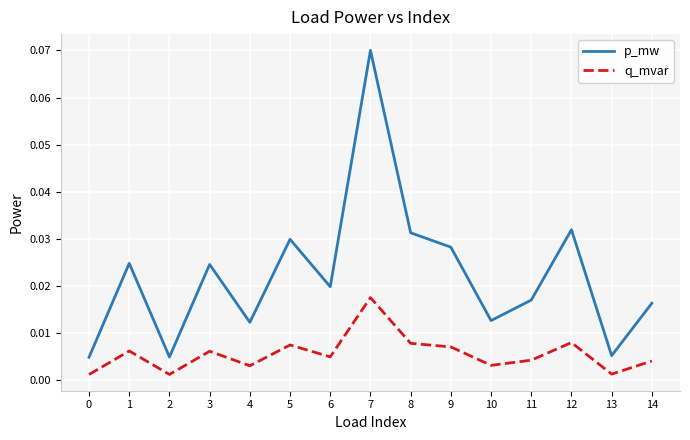

Which category has the highest value across all series?

7